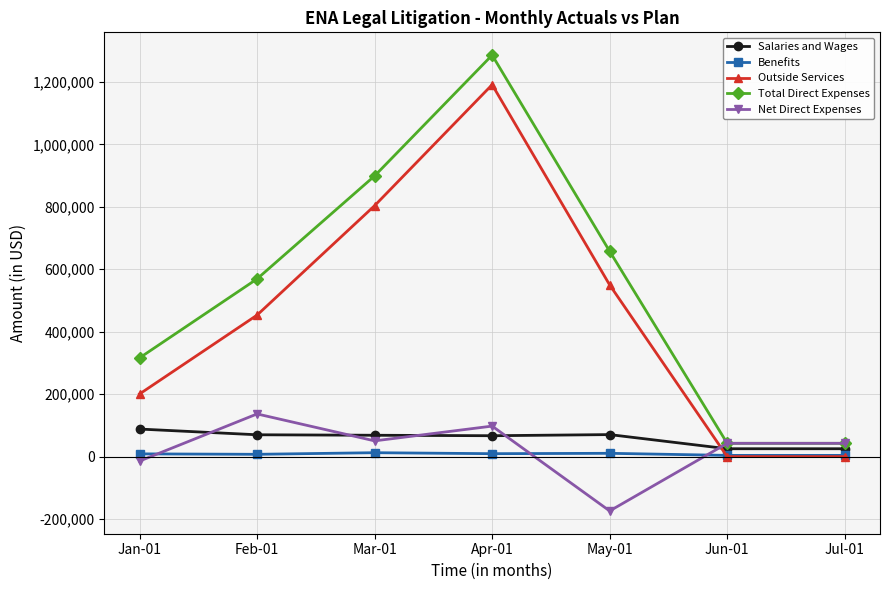

Which label corresponds to the largest value in the chart?

Apr-01